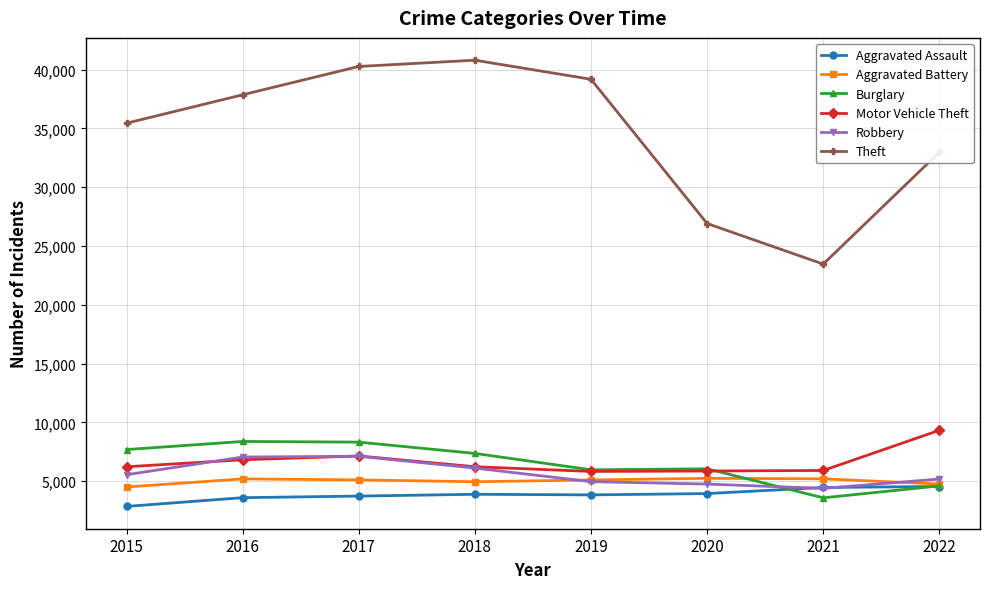

What is the total value across all series at 2021?

47001